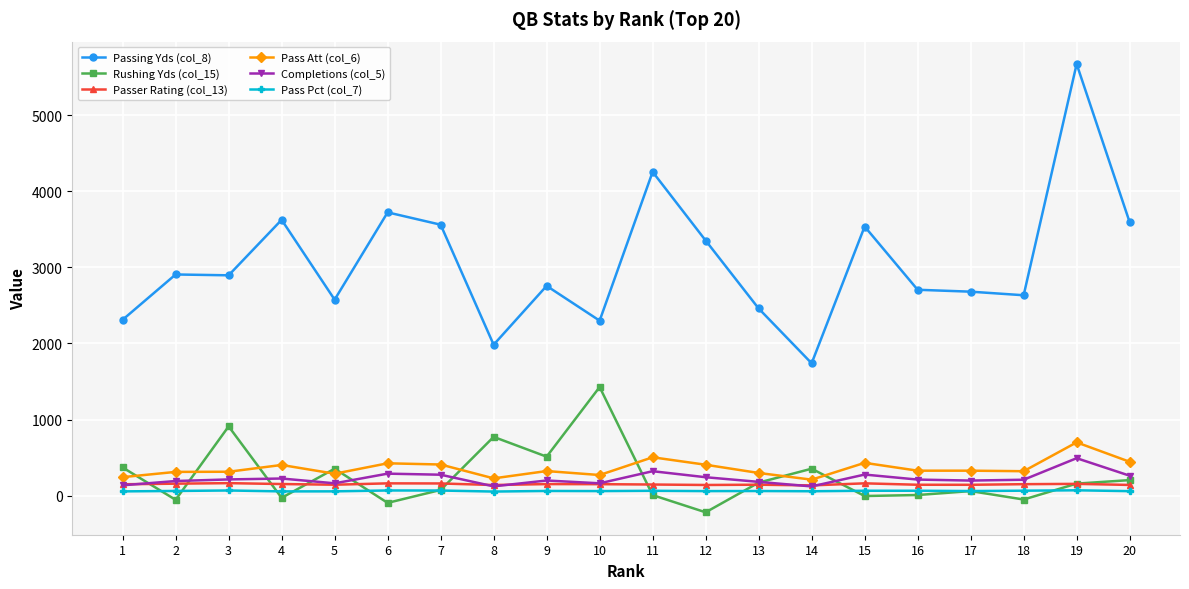

Which series changed the most between 6 and 20?

Rushing Yds (col_15)